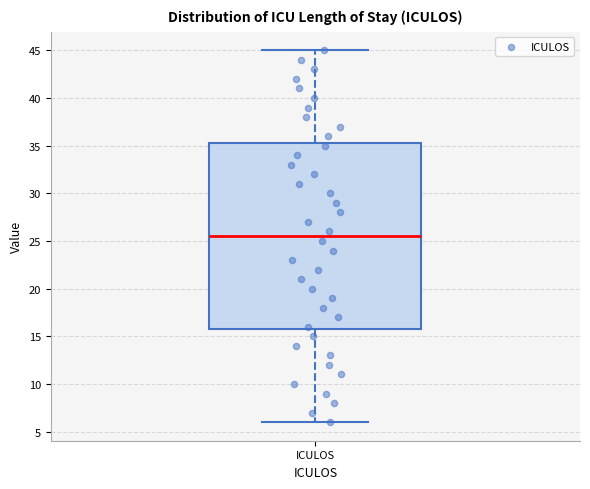

Read this box plot against the y-axis: the position of the median line, the range covered by the box, and the ends of both whiskers. The values are not printed on the chart, so give them approximately, as read against the axis.

median 25.5, box 16.0 to 35.5, whiskers 6.0 to 45.0